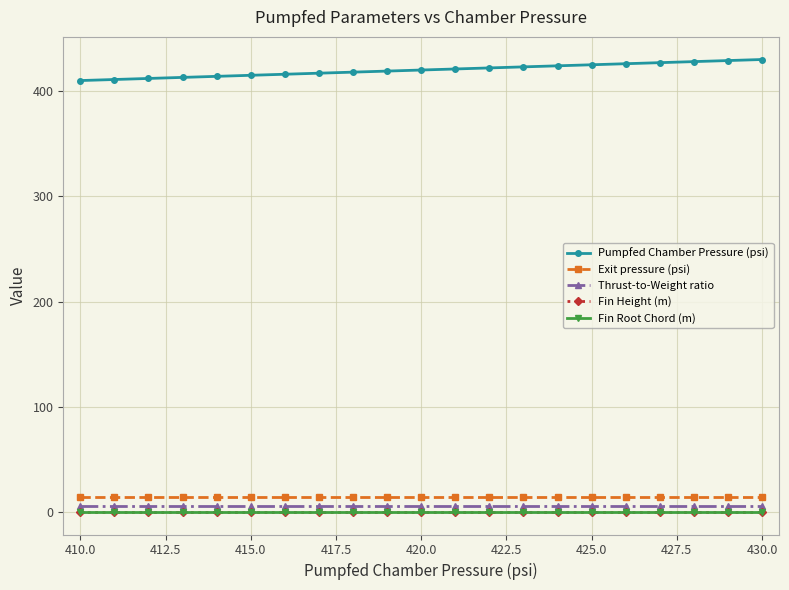

What is the greatest value displayed?

430.0